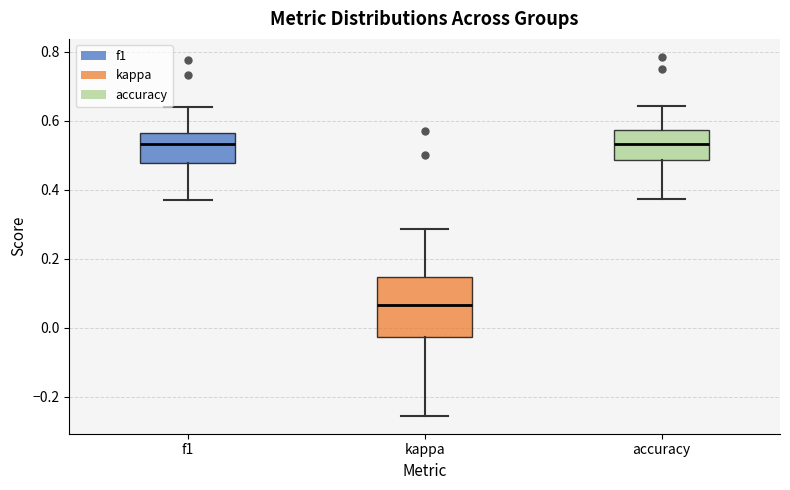

Reading left to right, transcribe this box plot: for each box, give where its median line is, the range the box spans, and where its two whiskers end, as read against the y-axis. The values are not printed on the chart, so give them approximately, as read against the axis.

f1: median 0.54, box 0.48 to 0.56, whiskers 0.36 to 0.64
kappa: median 0.06, box -0.02 to 0.14, whiskers -0.26 to 0.28
accuracy: median 0.54, box 0.48 to 0.58, whiskers 0.38 to 0.64